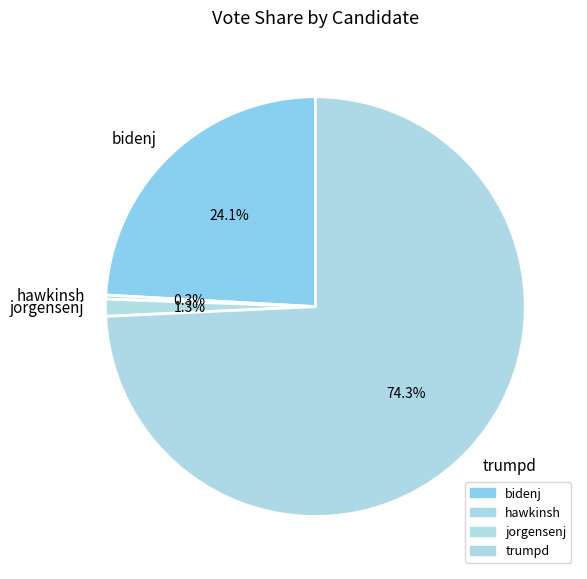

What percentage do jorgensenj and hawkinsh together represent?

1.6%